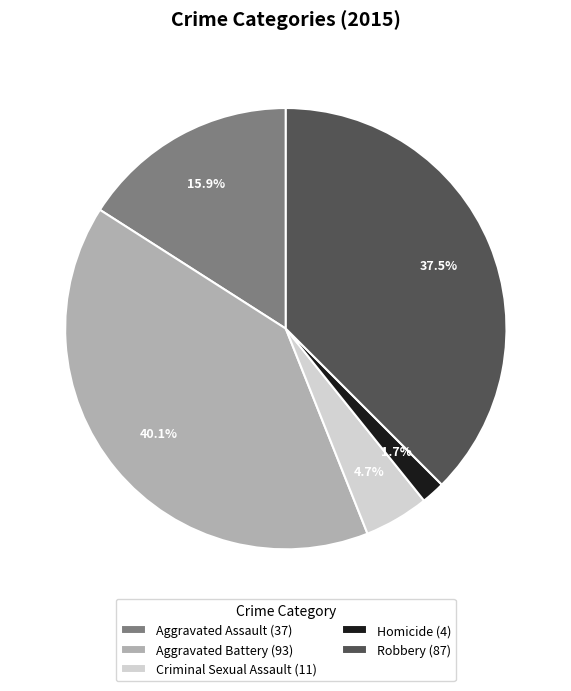

To the nearest percent, what portion does Criminal Sexual Assault represent?

5%